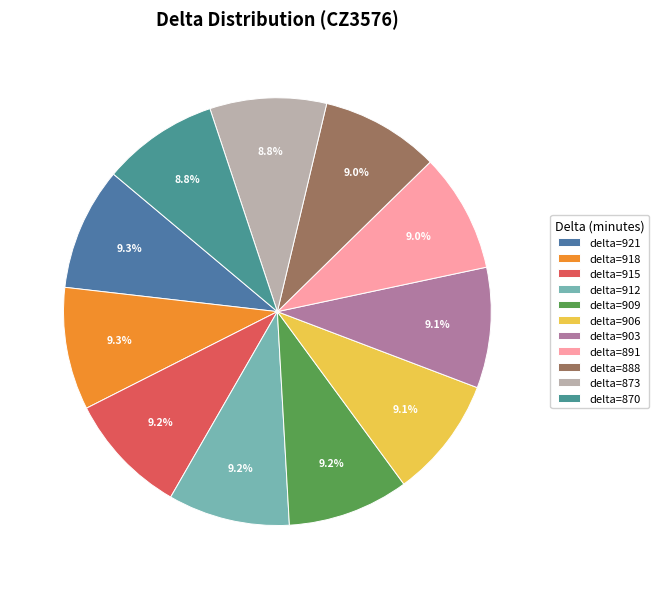

Rank the categories by value from lowest to highest.

870, 873, 888, 891, 903, 906, 909, 912, 915, 918, 921